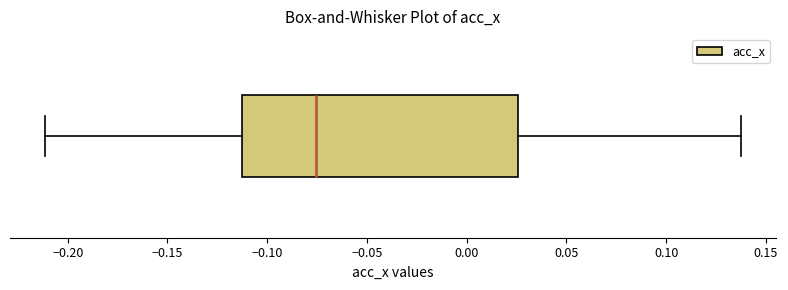

Read this box plot against the x-axis: the position of the median line, the range covered by the box, and the ends of both whiskers. The values are not printed on the chart, so give them approximately, as read against the axis.

median -0.075, box -0.115 to 0.025, whiskers -0.210 to 0.140